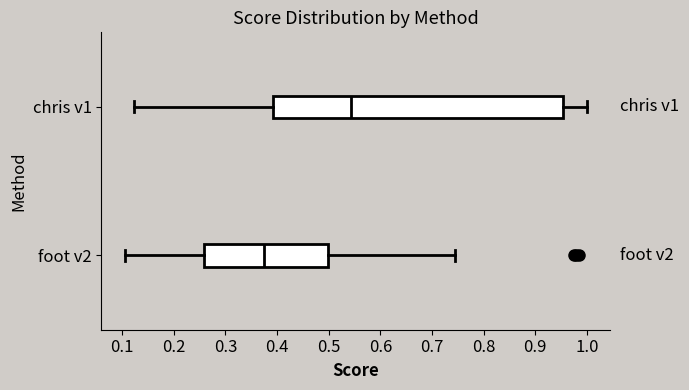

Which box has the furthest to the left median line?

foot v2